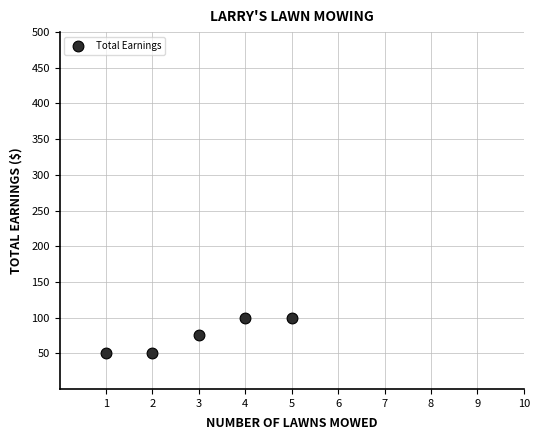

What is the average X value?

3